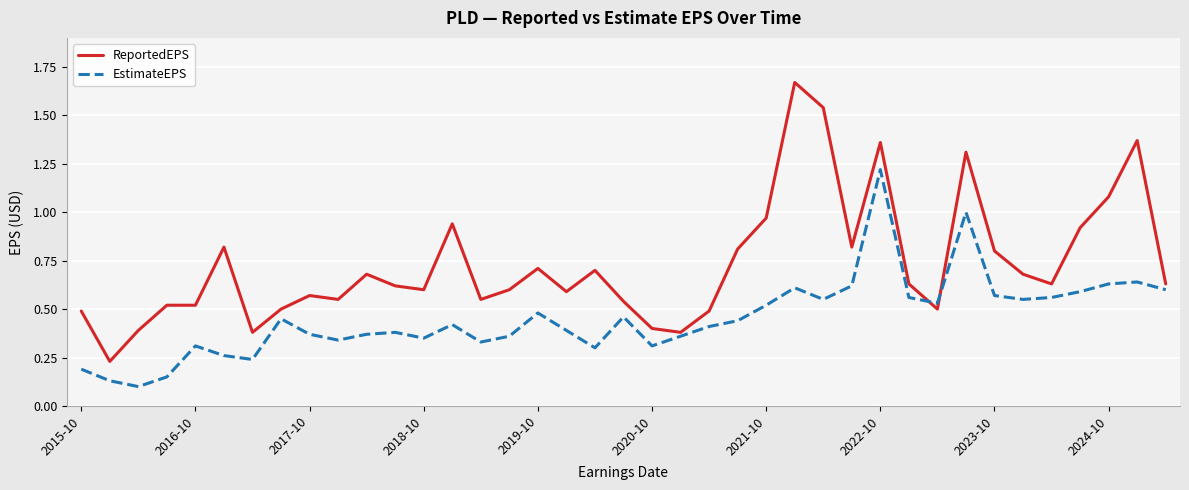

Which series has the widest spread of values?

ReportedEPS